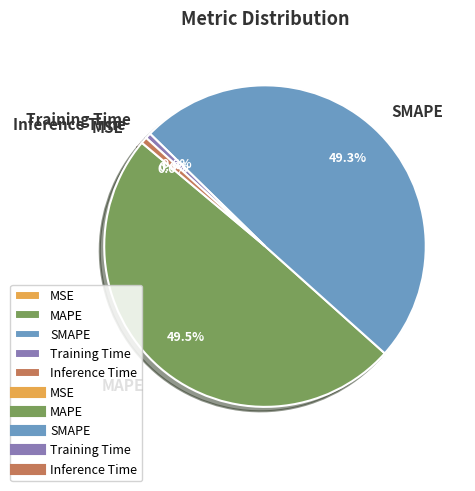

What portion of the pie excludes MAPE?

50.5%